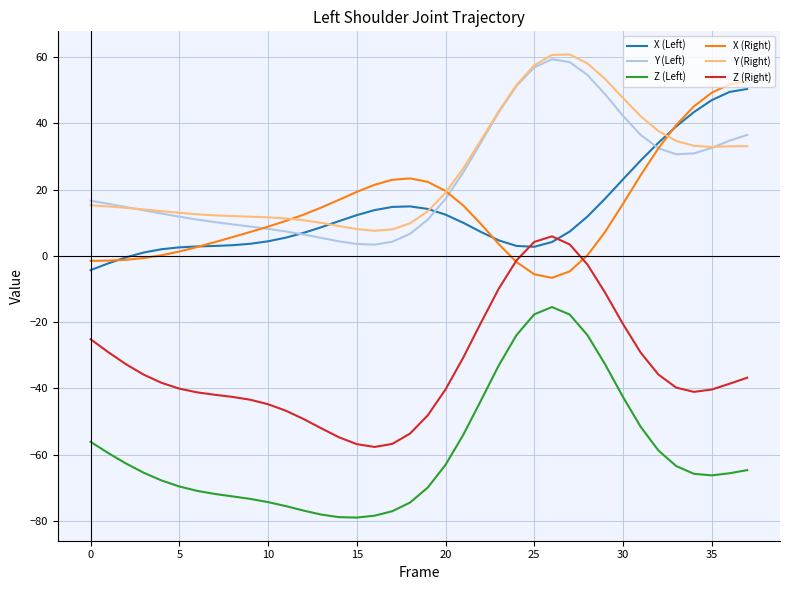

List the series in order of their peak value, lowest first.

Z (Left), Z (Right), X (Left), X (Right), Y (Left), Y (Right)